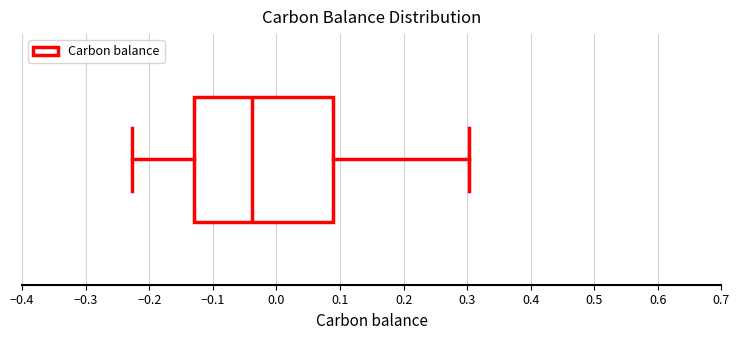

Transcribe this box plot: give where the median line is, the range the box spans, and where the two whiskers end, as read against the x-axis. The values are not printed on the chart, so give them approximately, as read against the axis.

median -0.04, box -0.13 to 0.09, whiskers -0.23 to 0.30